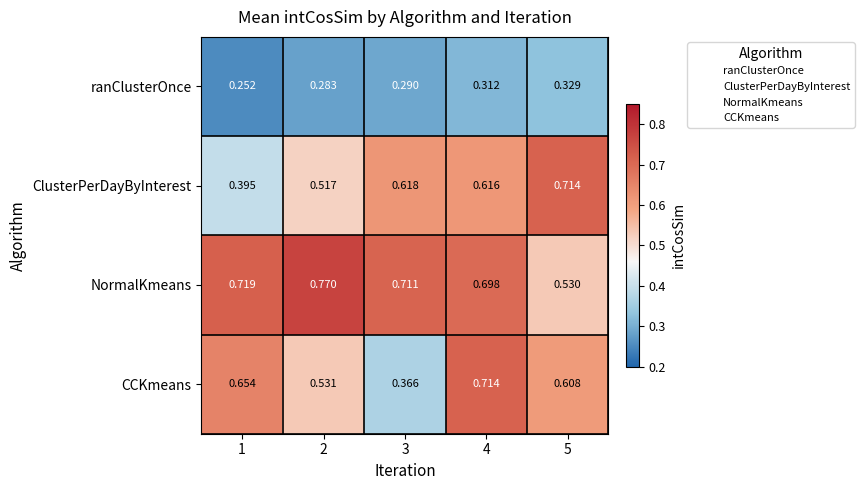

Which series changed the most between 4 and 5?

NormalKmeans